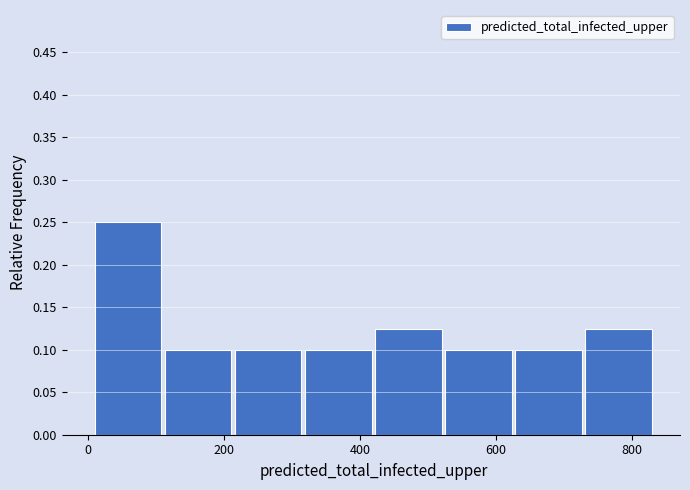

Reading left to right, transcribe this chart: for each bar, give the range it covers on the x-axis and its height. Neither the bar edges nor the heights are printed on the chart, so give them approximately, as read against the axes.

20 to 120: 0.250
120 to 220: 0.100
220 to 320: 0.100
320 to 420: 0.100
420 to 520: 0.125
520 to 620: 0.100
620 to 740: 0.100
740 to 840: 0.125